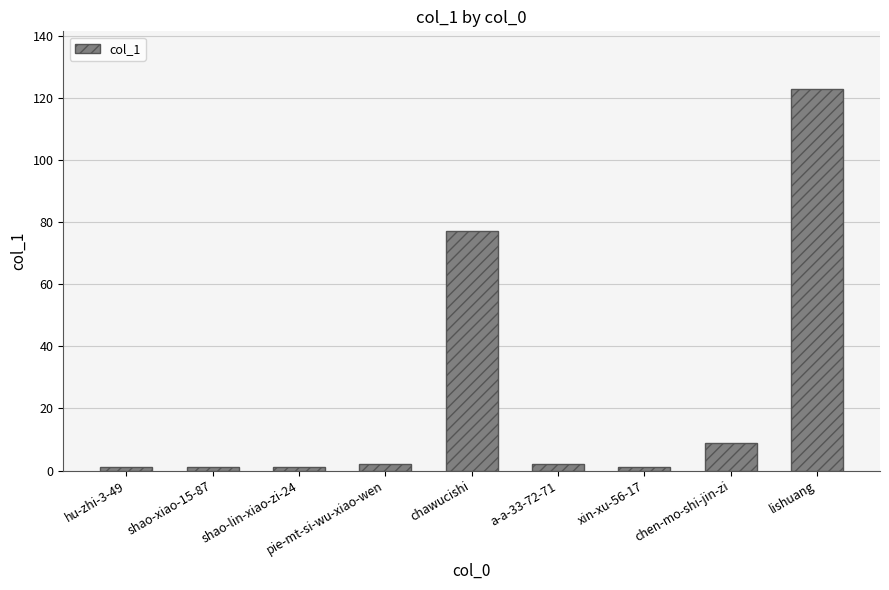

Reading left to right, what are all the values shown in this chart?

hu-zhi-3-49=1	shao-xiao-15-87=1	shao-lin-xiao-zi-24=1	pie-mt-si-wu-xiao-wen=2	chawucishi=77	a-a-33-72-71=2	xin-xu-56-17=1	chen-mo-shi-jin-zi=9	lishuang=123